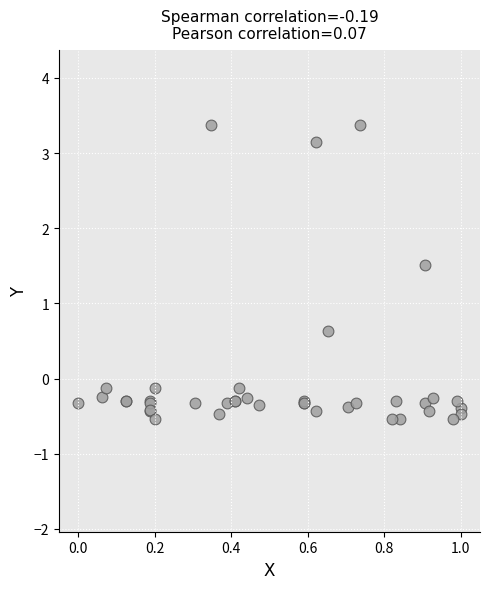

What Y value in the scatter plot is closest to 1?

0.6